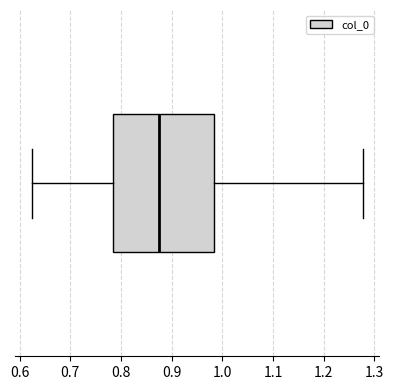

Transcribe this box plot: give where the median line is, the range the box spans, and where the two whiskers end, as read against the x-axis. The values are not printed on the chart, so give them approximately, as read against the axis.

median 0.87, box 0.78 to 0.98, whiskers 0.62 to 1.28